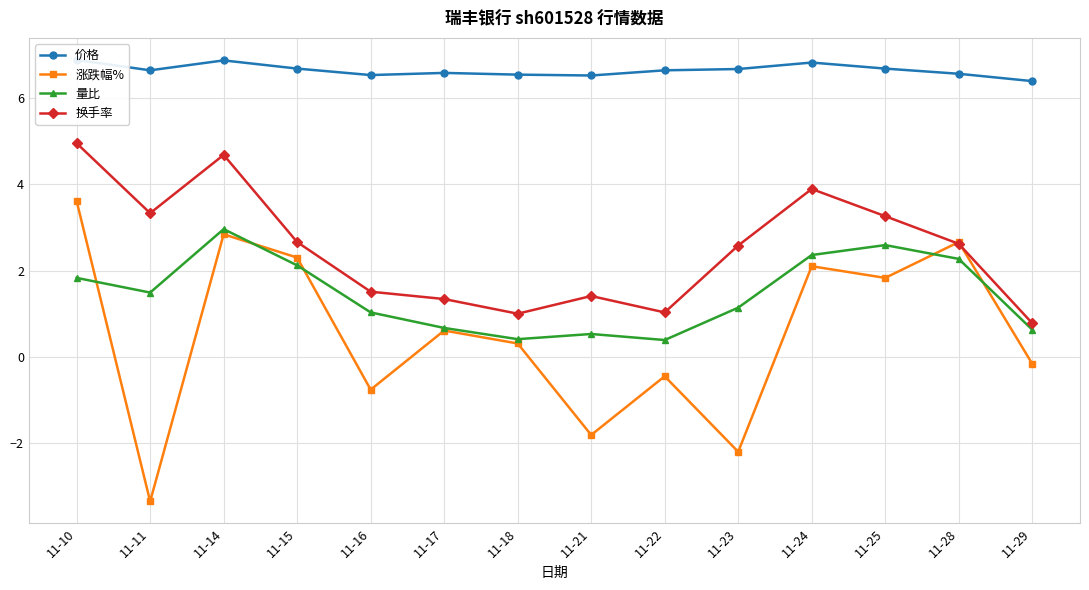

The value of 价格 at 11-21 is 6.5. True or false?

True